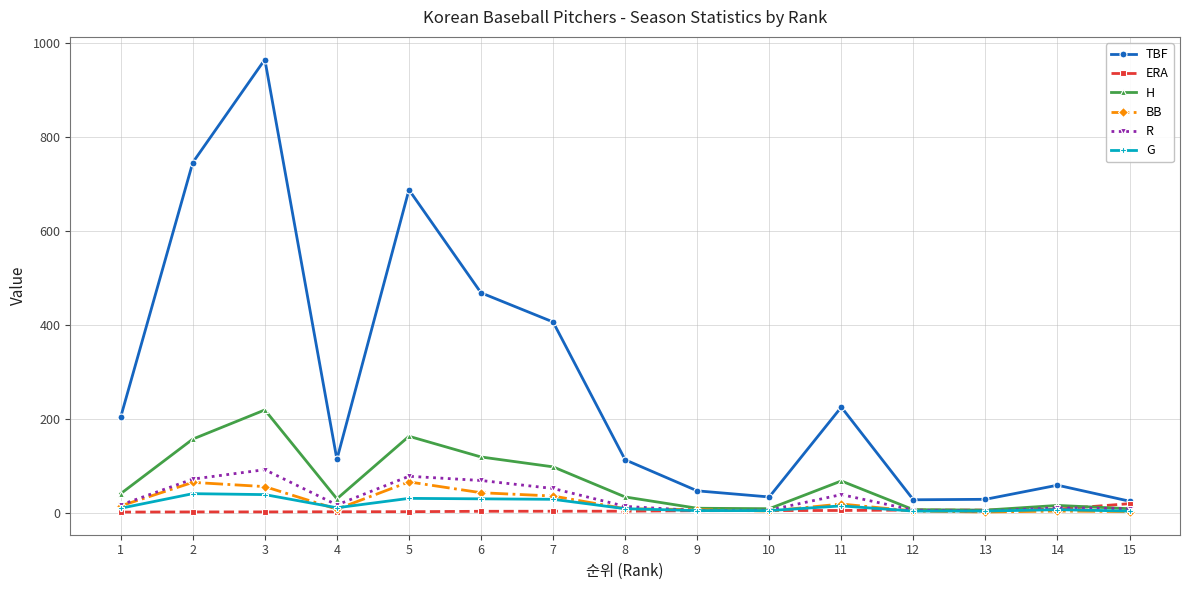

Where is the first local maximum for TBF?

3